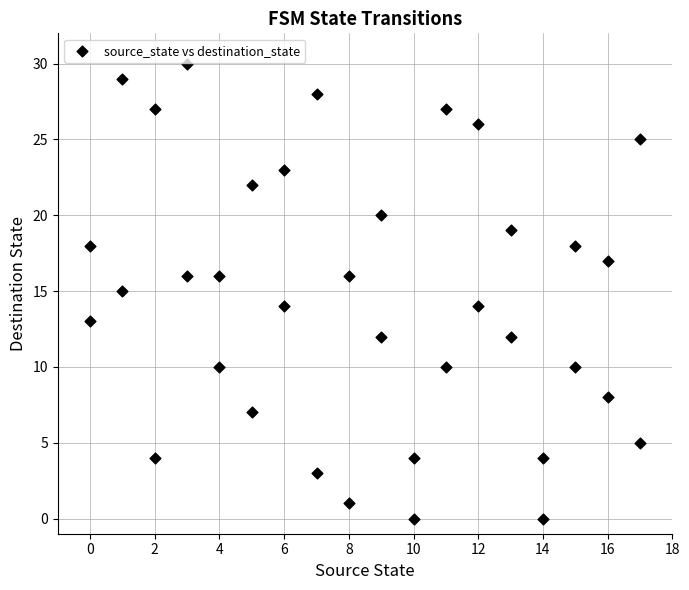

What is the range of X values (max minus min)?

17